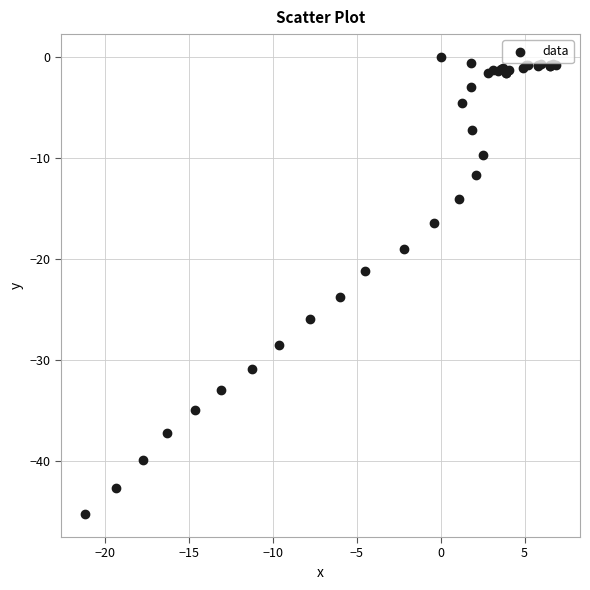

What Y value in the scatter plot is closest to -22?

-21.2